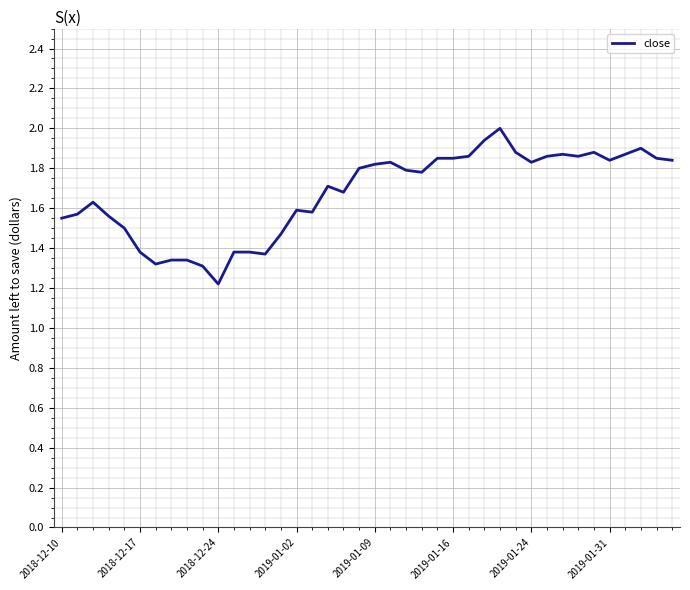

Is this an area chart (filled region under the line)?

No